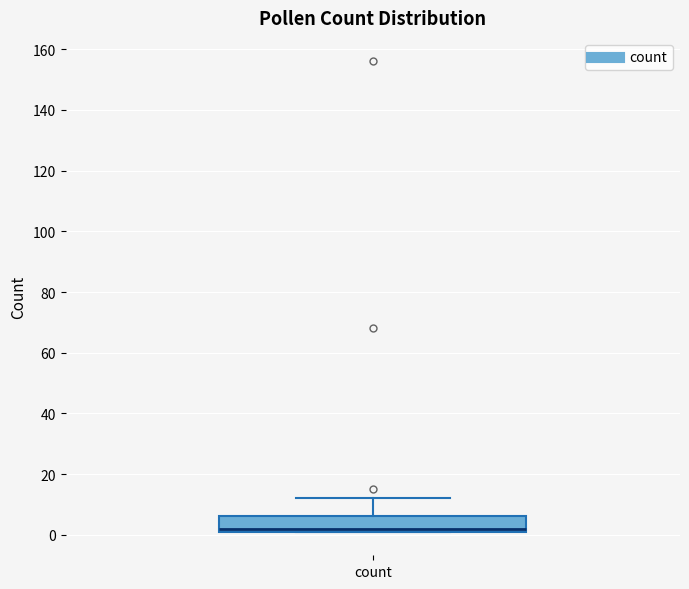

Where is the lower edge of the box for count on the y-axis? The values are not printed on the chart, so give them approximately, as read against the axis.

2